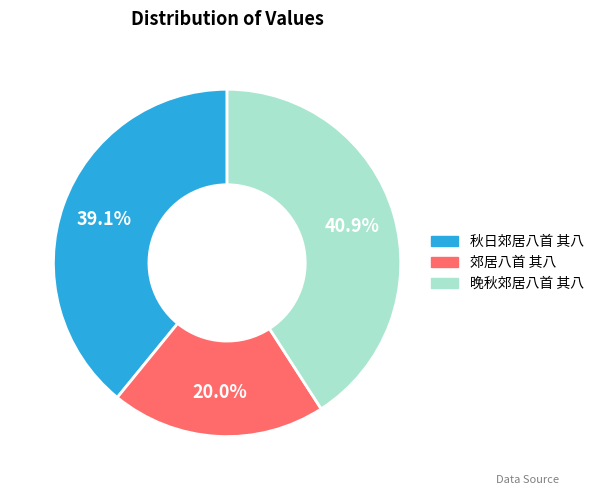

What is the largest slice in the pie chart?

晚秋郊居八首 其八